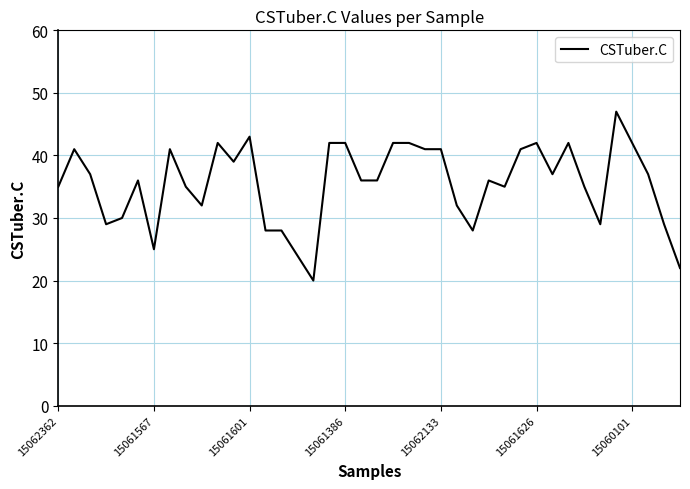

What is the minimum value shown in the chart?

20